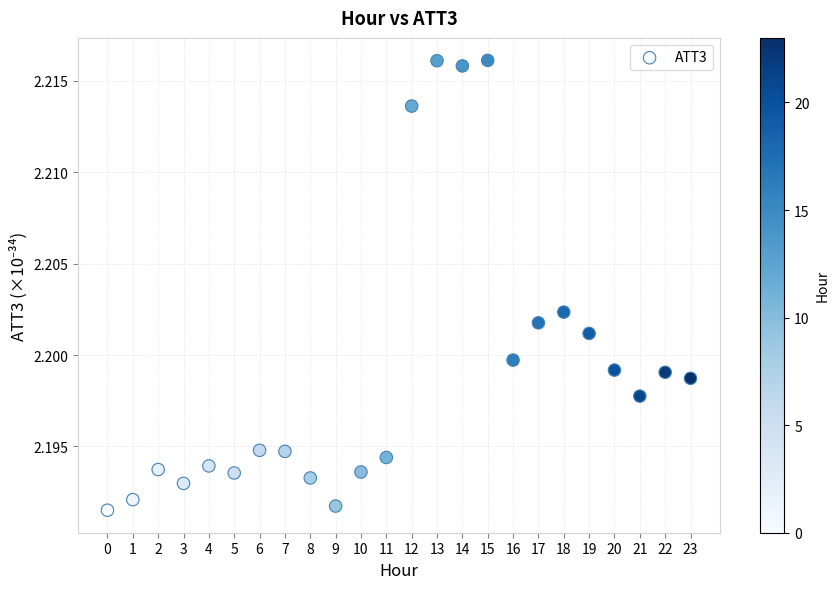

How many data points are displayed?

24